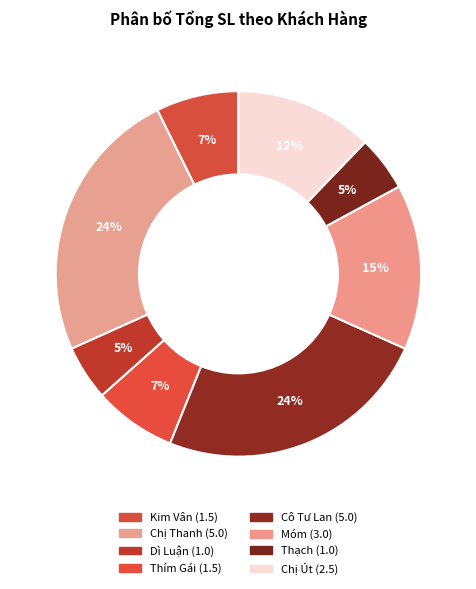

What percentage is the Kim Vân slice, to the nearest percent?

7%